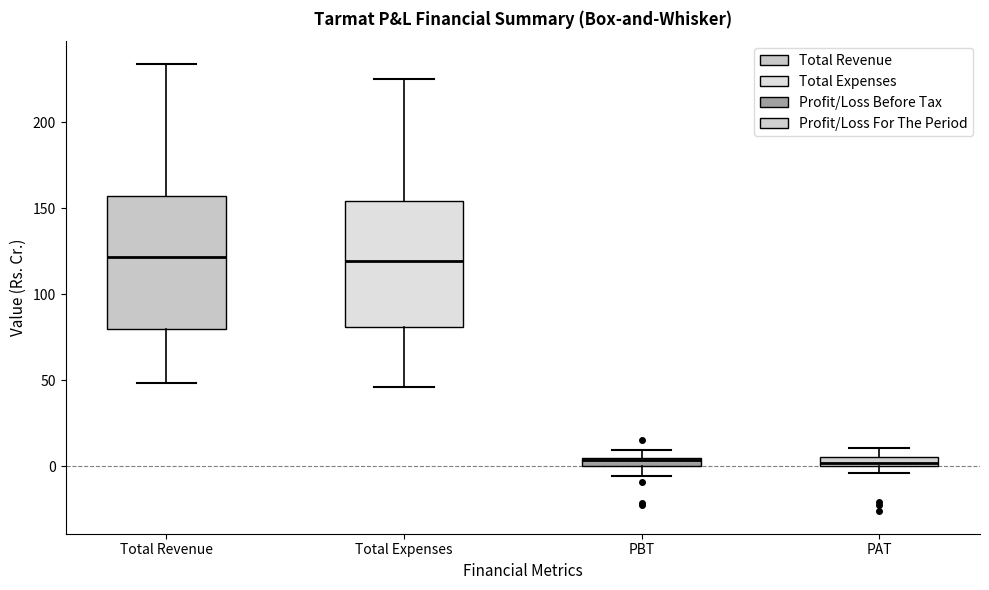

Where does the median line of the box for Total Revenue sit on the y-axis? The values are not printed on the chart, so give them approximately, as read against the axis.

120